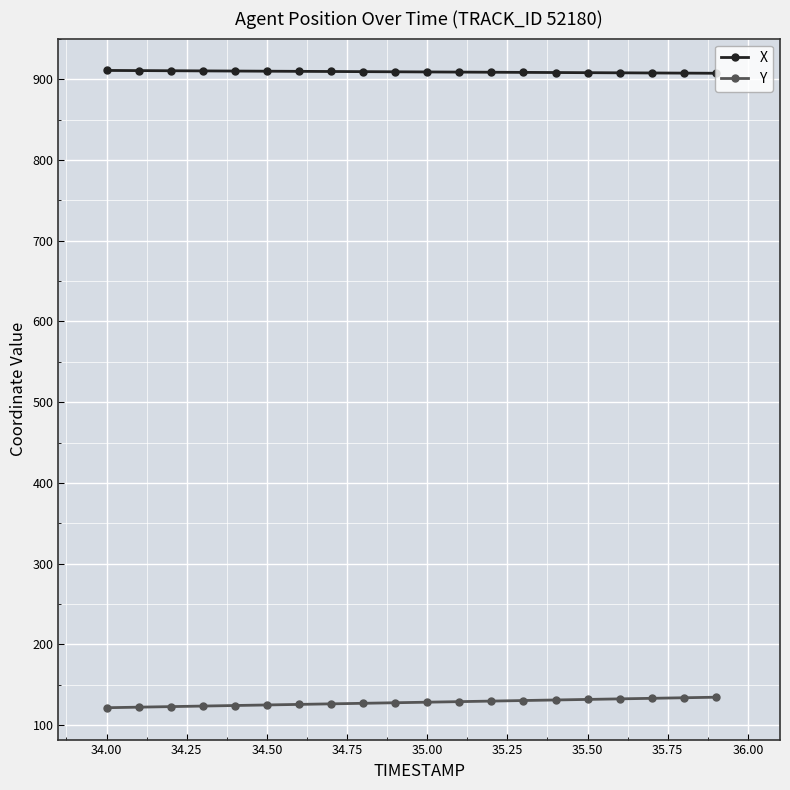

What is the value of the X point at the 11th from the left?

909.0